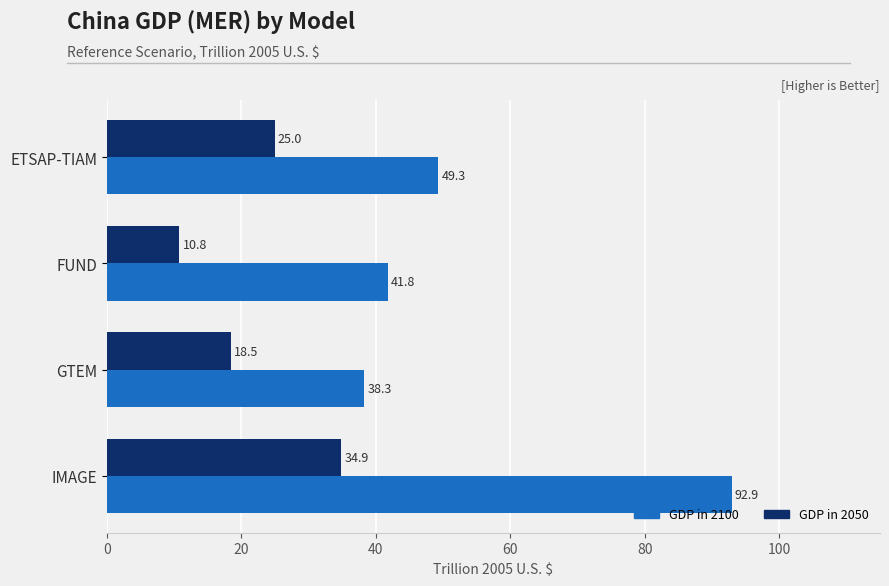

At which label is GDP in 2100 closest to 65?

ETSAP-TIAM